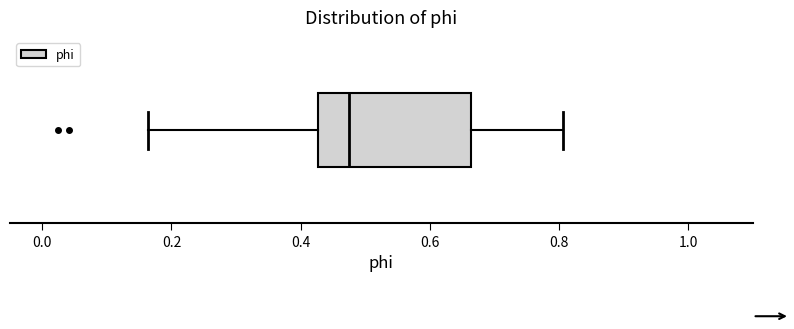

Transcribe this box plot: give where the median line is, the range the box spans, and where the two whiskers end, as read against the x-axis. The values are not printed on the chart, so give them approximately, as read against the axis.

median 0.48, box 0.42 to 0.66, whiskers 0.16 to 0.80